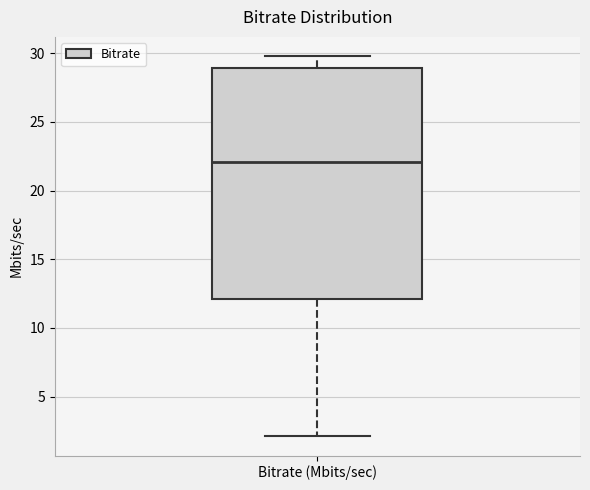

Read this box plot against the y-axis: the position of the median line, the range covered by the box, and the ends of both whiskers. The values are not printed on the chart, so give them approximately, as read against the axis.

median 22, box 12 to 29, whiskers 2 to 30